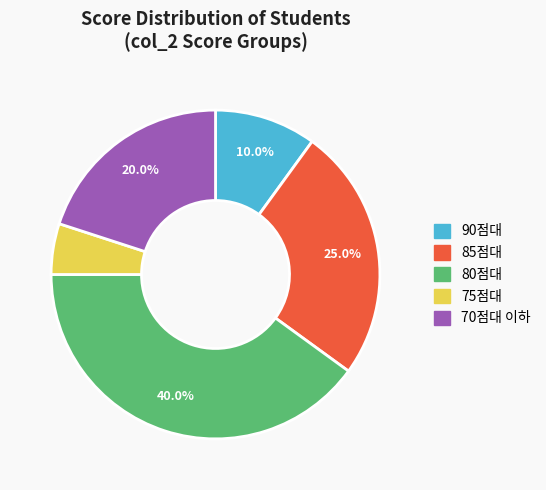

What is the smallest slice in the pie chart?

75점대